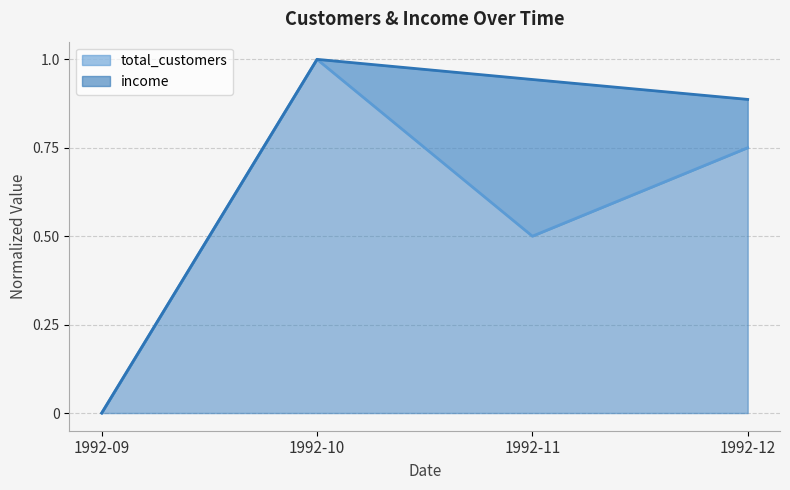

At which category is the sum across all series the highest?

1992-10